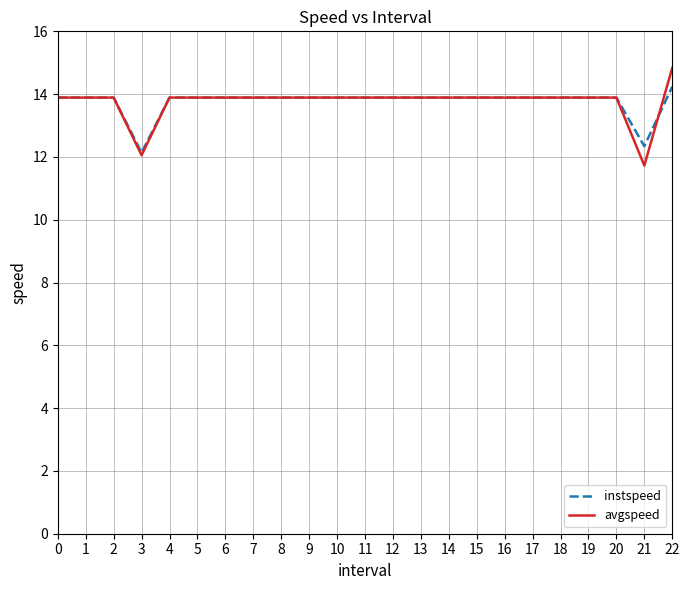

The instspeed series shows 4.0 at 9. True or false?

False